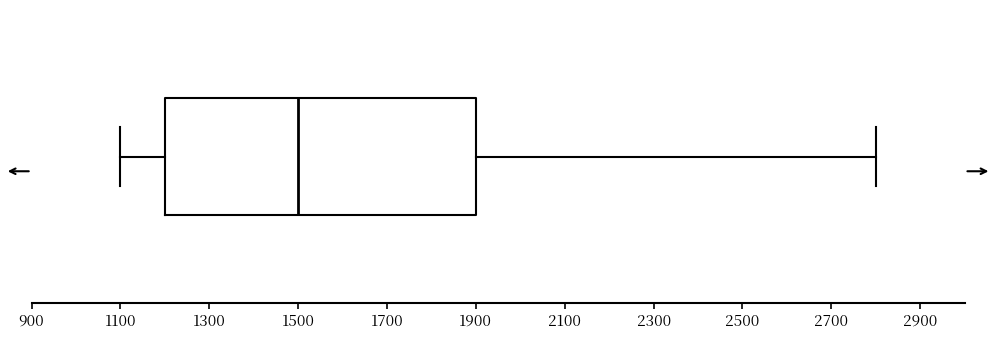

Transcribe this box plot: give where the median line is, the range the box spans, and where the two whiskers end, as read against the x-axis. The values are not printed on the chart, so give them approximately, as read against the axis.

median 1500, box 1200 to 1900, whiskers 1100 to 2800